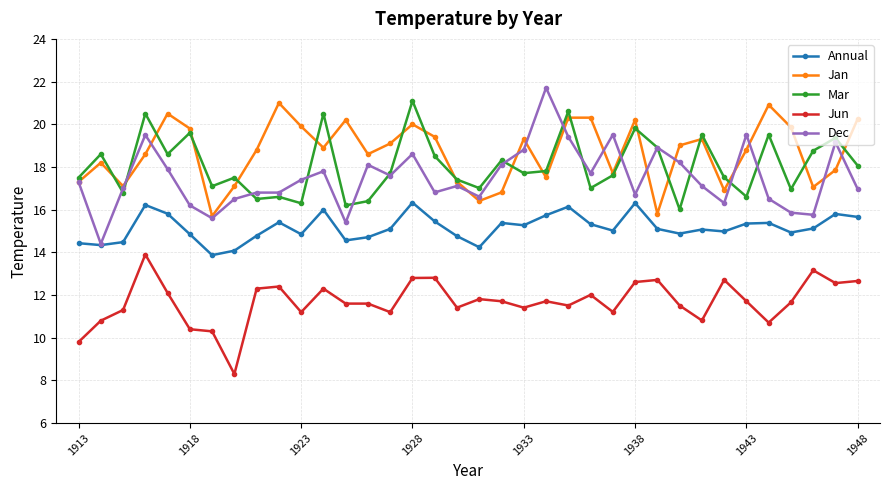

True or false: Jan and Jun intersect in this chart.

False